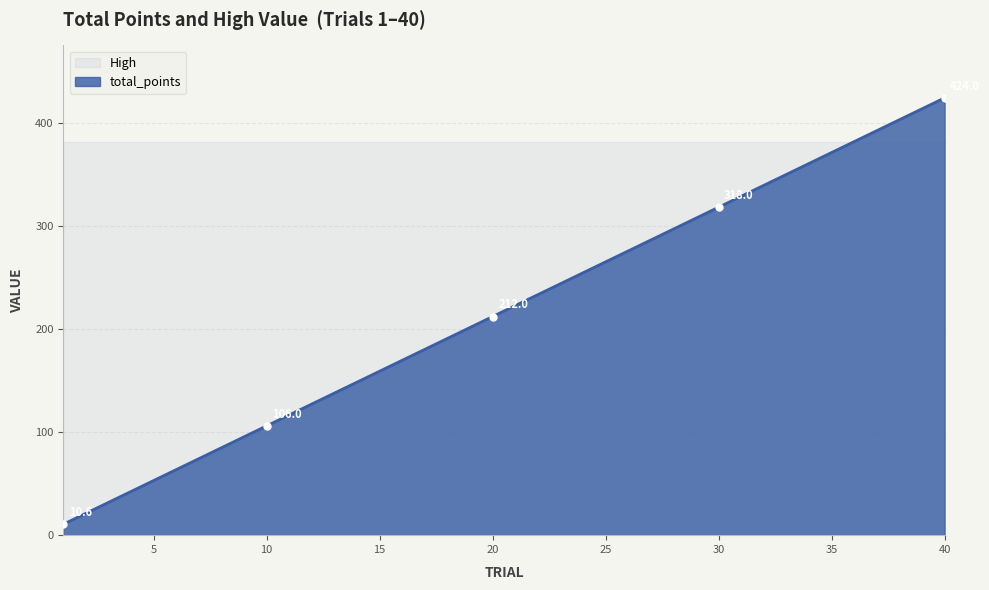

What is the maximum value shown in the chart?

424.0